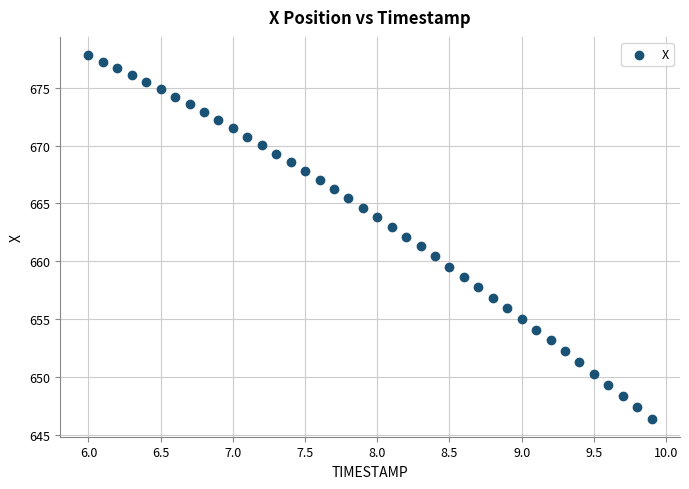

What is the range of X values (max minus min)?

3.9